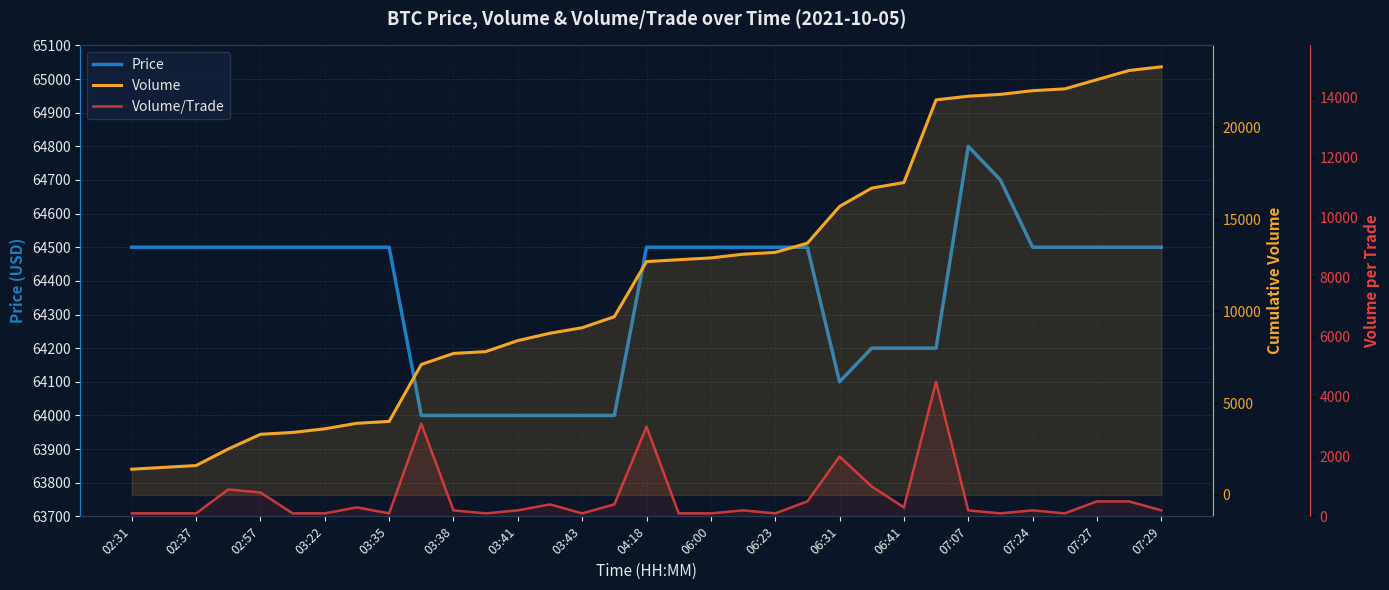

What is the sum of the Price values at 03:35 and 02:31?

129000